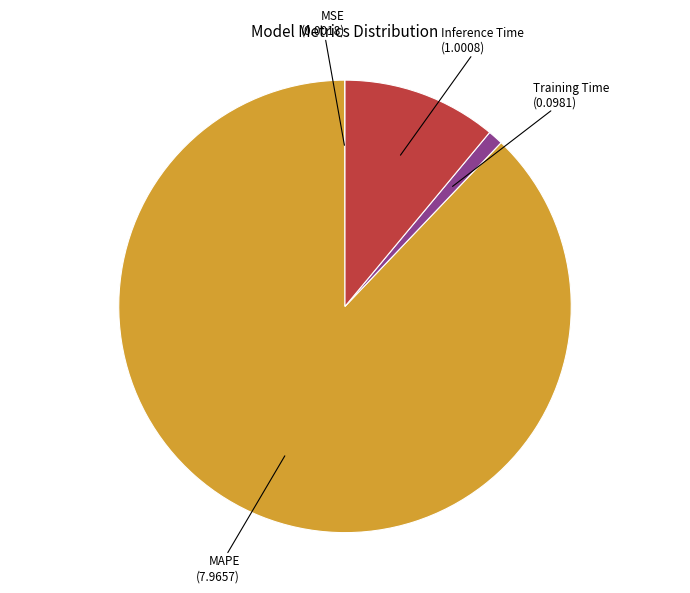

Is there any slice that represents more than half of the pie?

Yes